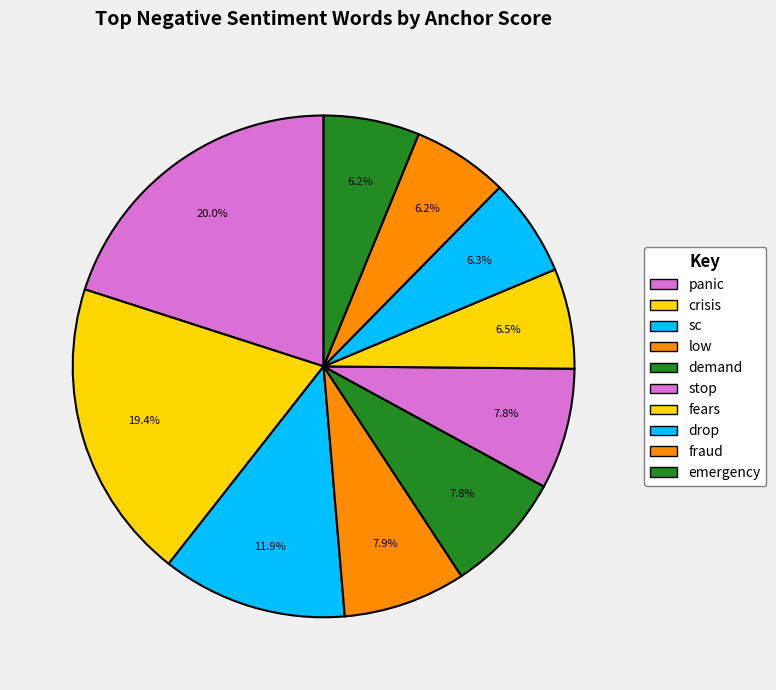

To the nearest percent, what percentage of the pie is fears?

6%